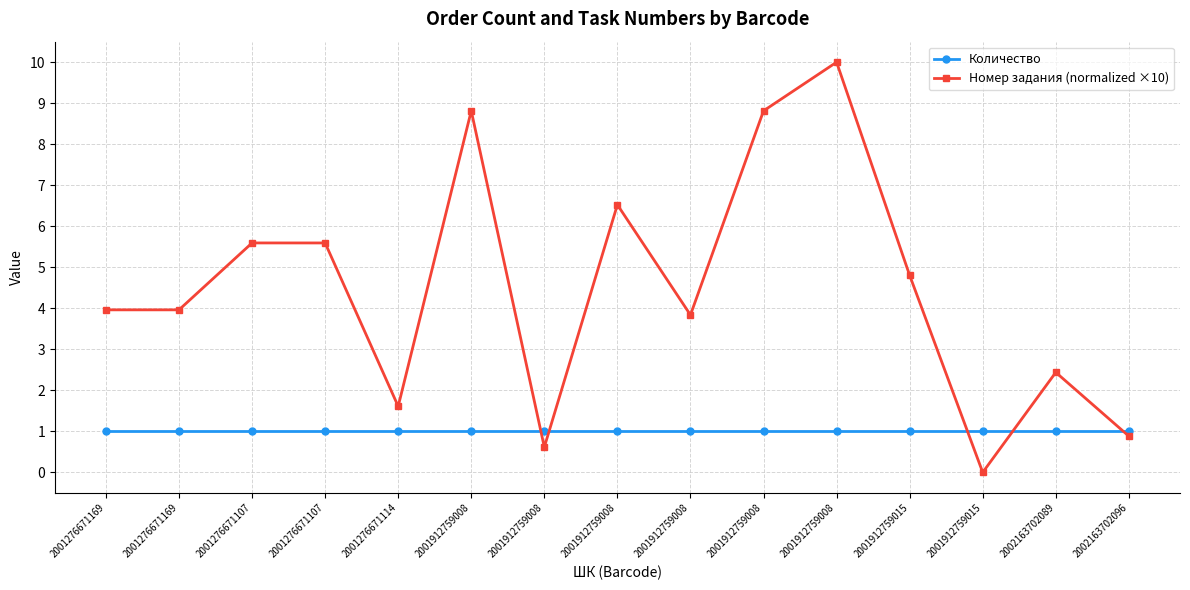

Is this an area chart (filled region under the line)?

No